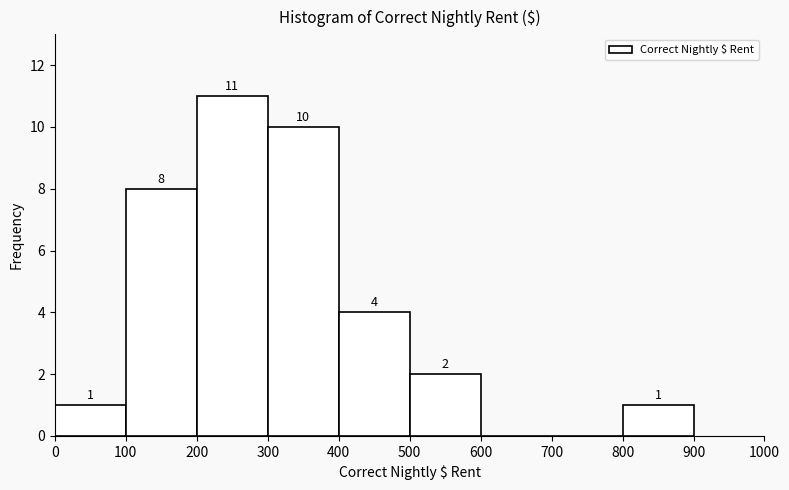

Which range on the x-axis has the tallest bar?

200 to 300